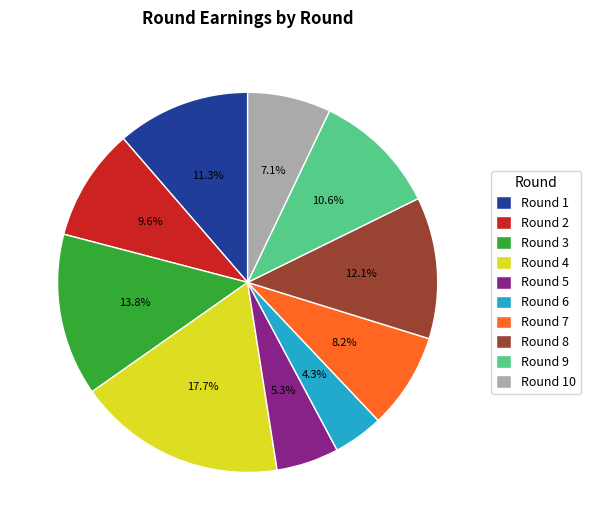

Do Round 3 and Round 6 together represent more than half of the pie?

No